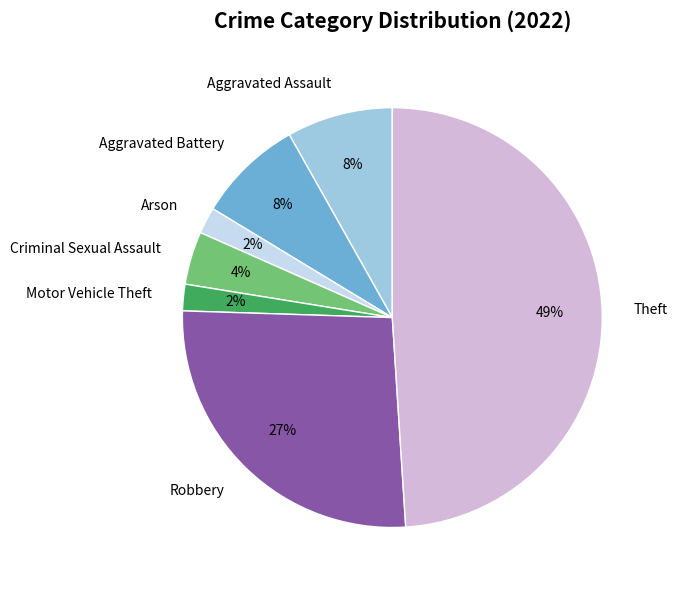

Does Robbery represent more than half of the total?

No